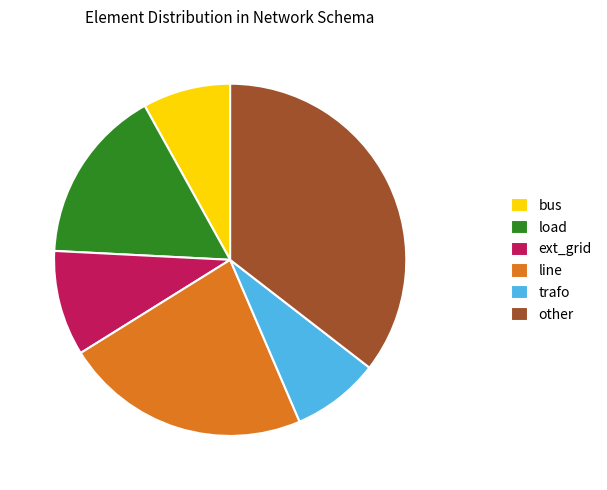

Which slice is the largest?

other